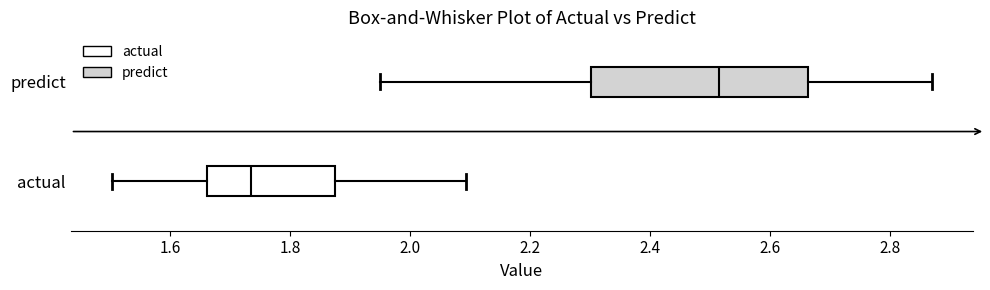

Reading bottom to top, transcribe this box plot: for each box, give where its median line is, the range the box spans, and where its two whiskers end, as read against the x-axis. The values are not printed on the chart, so give them approximately, as read against the axis.

actual: median 1.74, box 1.66 to 1.88, whiskers 1.50 to 2.10
predict: median 2.52, box 2.30 to 2.66, whiskers 1.96 to 2.88